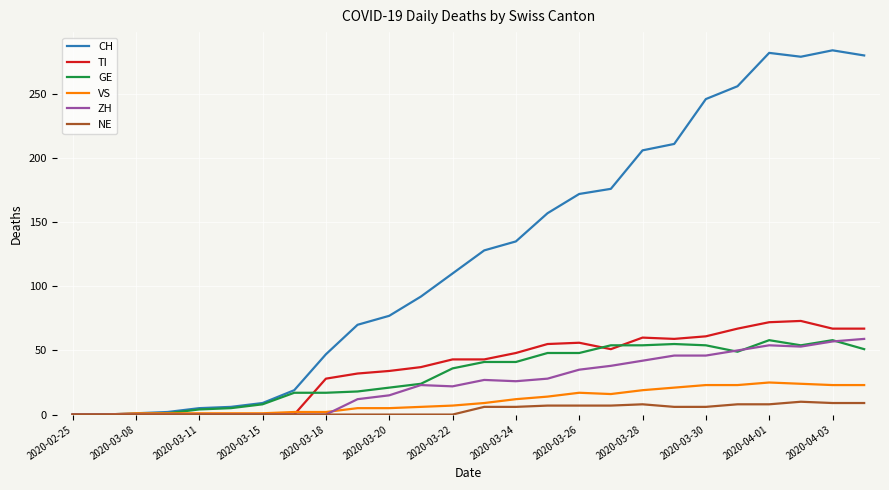

What is the maximum value for TI?

73